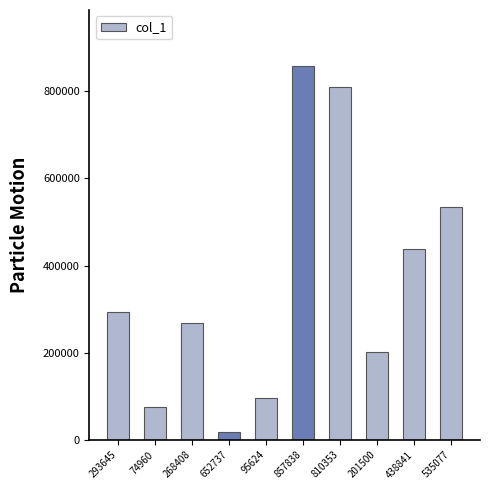

What position from the left is 268408?

3